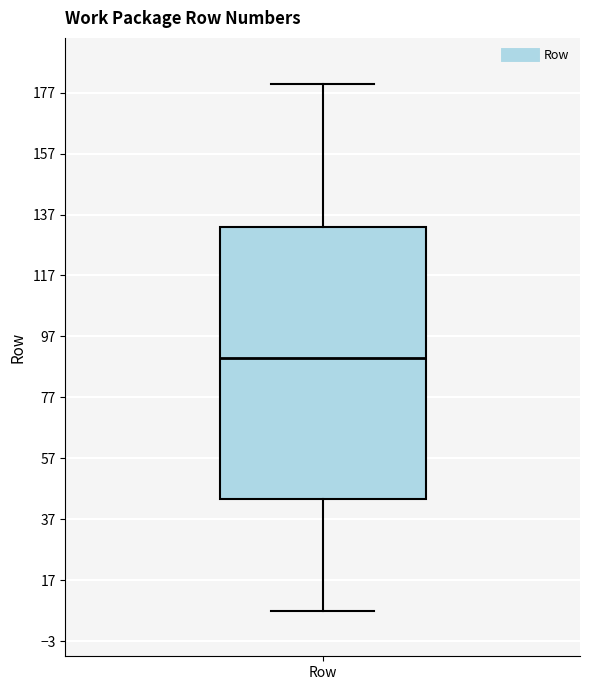

Read this box plot against the y-axis: the position of the median line, the range covered by the box, and the ends of both whiskers. The values are not printed on the chart, so give them approximately, as read against the axis.

median 90, box 44 to 134, whiskers 8 to 180